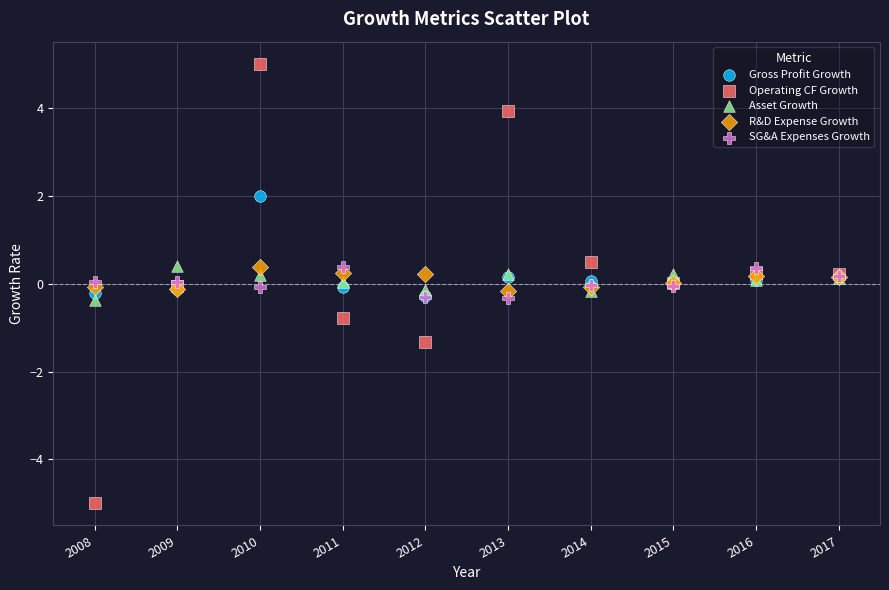

Which series contains the lowest Y value?

Operating CF Growth